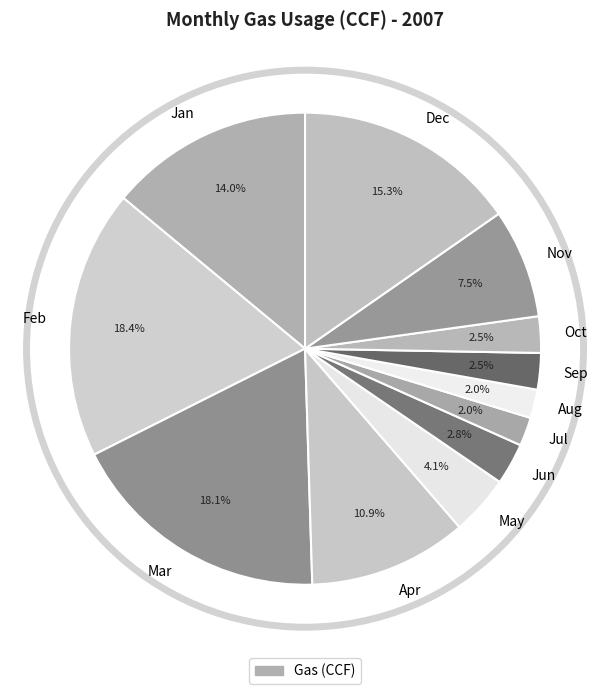

True or false: Feb accounts for 18% of the total.

True